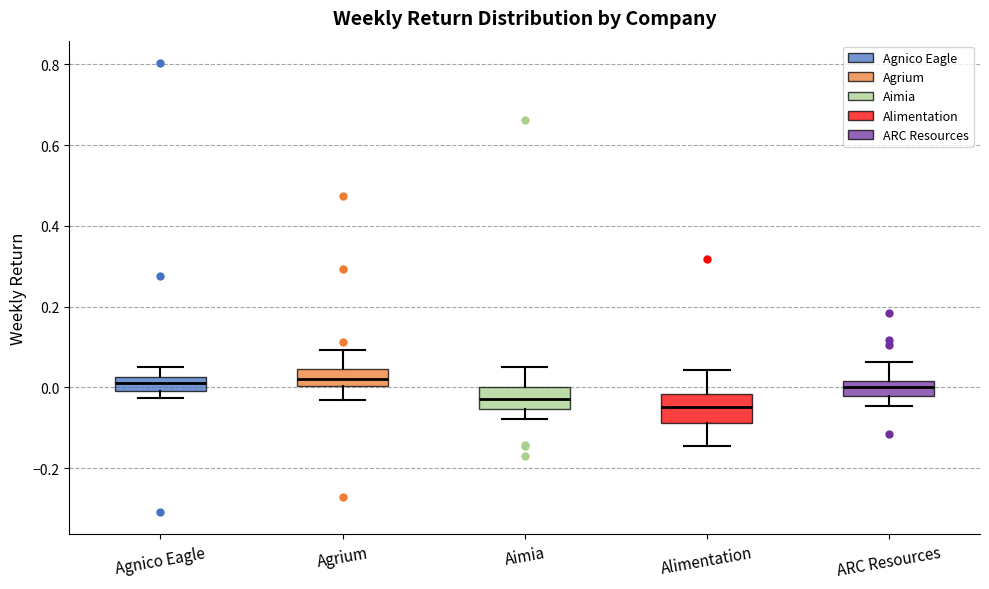

Where does the lower whisker of the box for Aimia end on the y-axis? The values are not printed on the chart, so give them approximately, as read against the axis.

-0.08